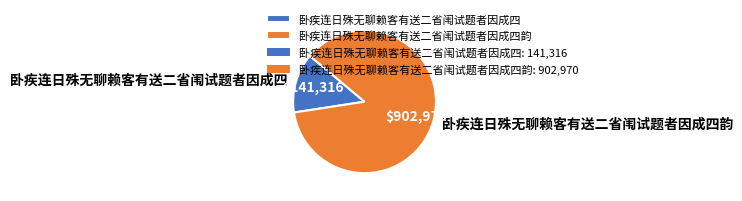

The 卧疾连日殊无聊赖客有送二省闱试题者因成四 slice represents 14% of the pie. True or false?

True